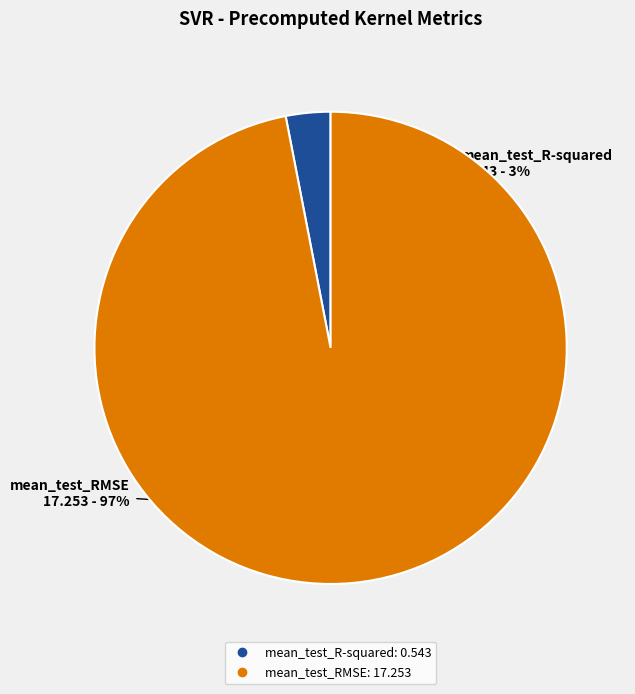

Which category has the biggest portion of the pie?

mean_test_RMSE